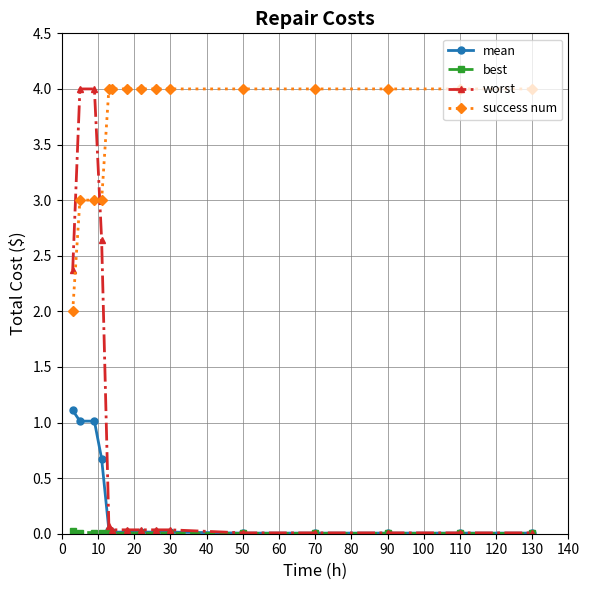

Which series has the largest total across all categories?

success num